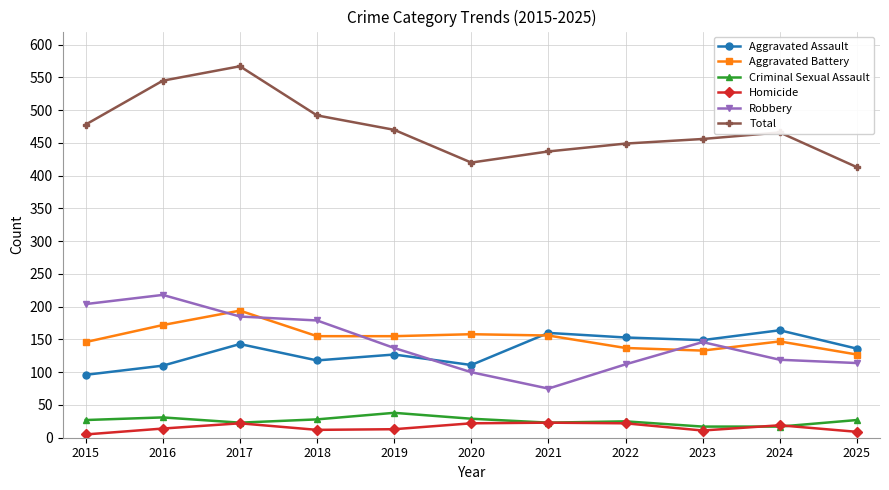

Which series changed the most between 2016 and 2020?

Total